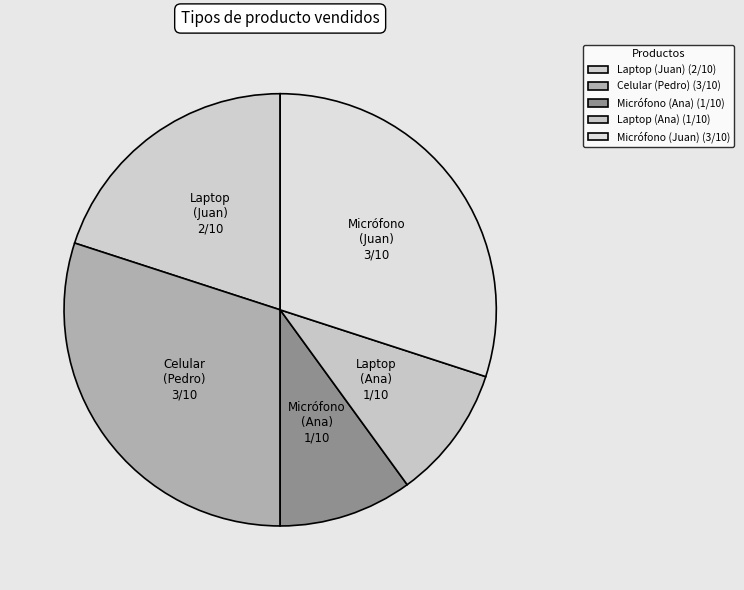

The Laptop (Ana) slice represents 10% of the pie. True or false?

True